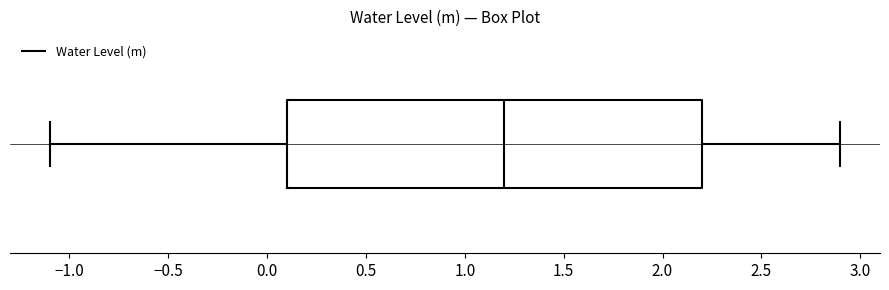

Read this box plot against the x-axis: the position of the median line, the range covered by the box, and the ends of both whiskers. The values are not printed on the chart, so give them approximately, as read against the axis.

median 1.2, box 0.1 to 2.2, whiskers -1.1 to 2.9